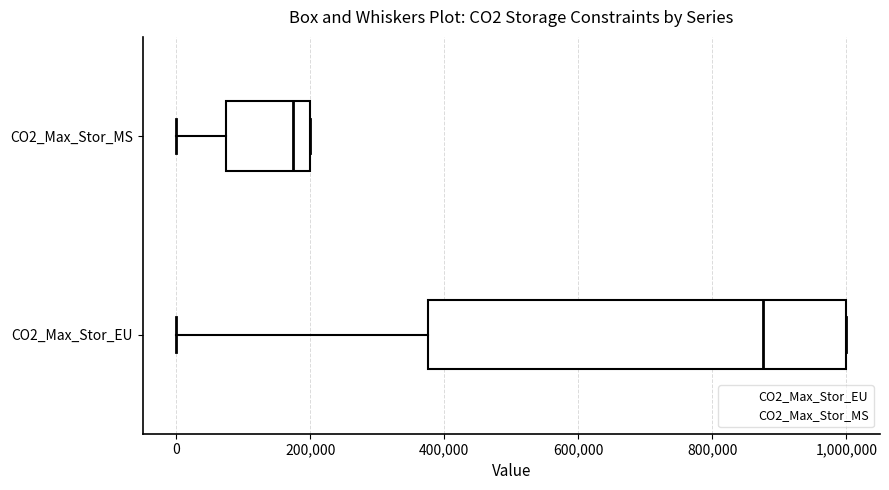

Where does the median line of the box for CO2_Max_Stor_EU sit on the x-axis? The values are not printed on the chart, so give them approximately, as read against the axis.

880000